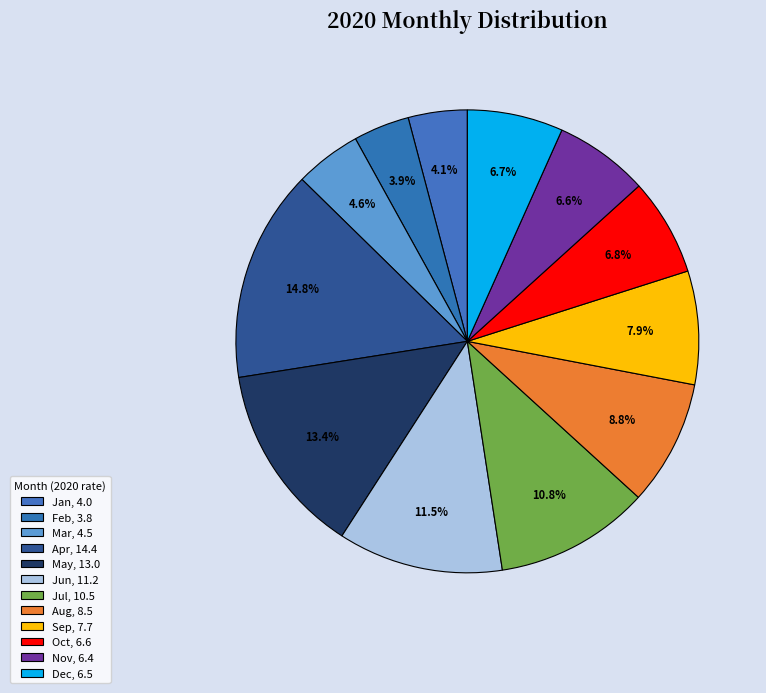

How many slices are in this pie chart?

12